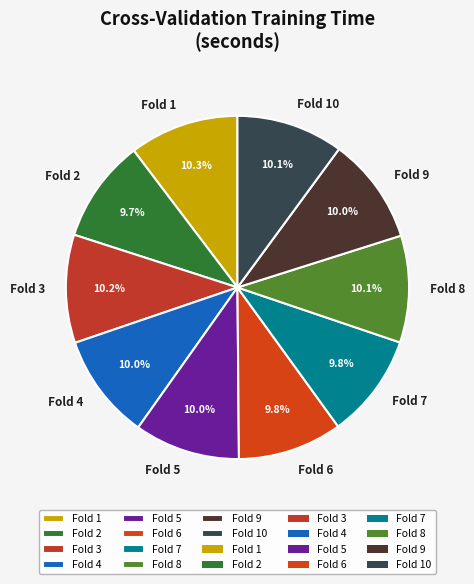

To the nearest percent, what is the average slice percentage?

10%